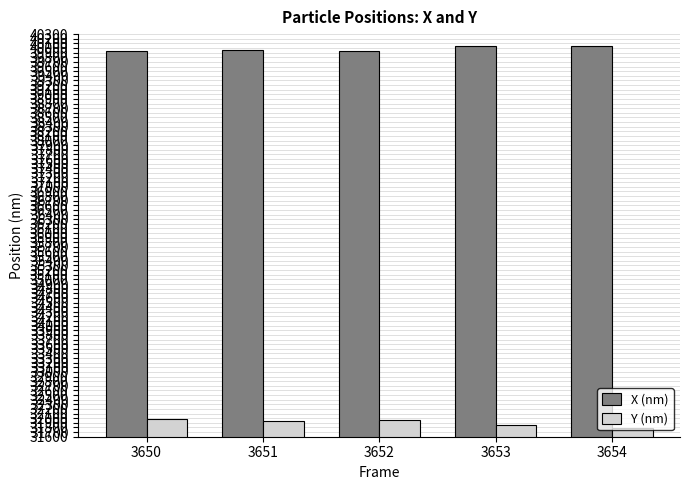

Is the value of X (nm) at 3652 greater than the value of Y (nm) at 3651?

Yes